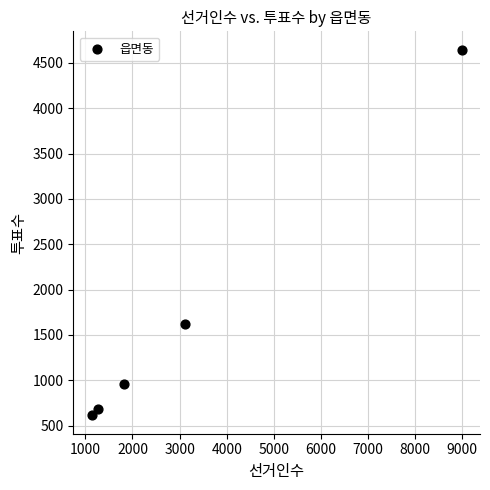

What is the range of X values (max minus min)?

7846